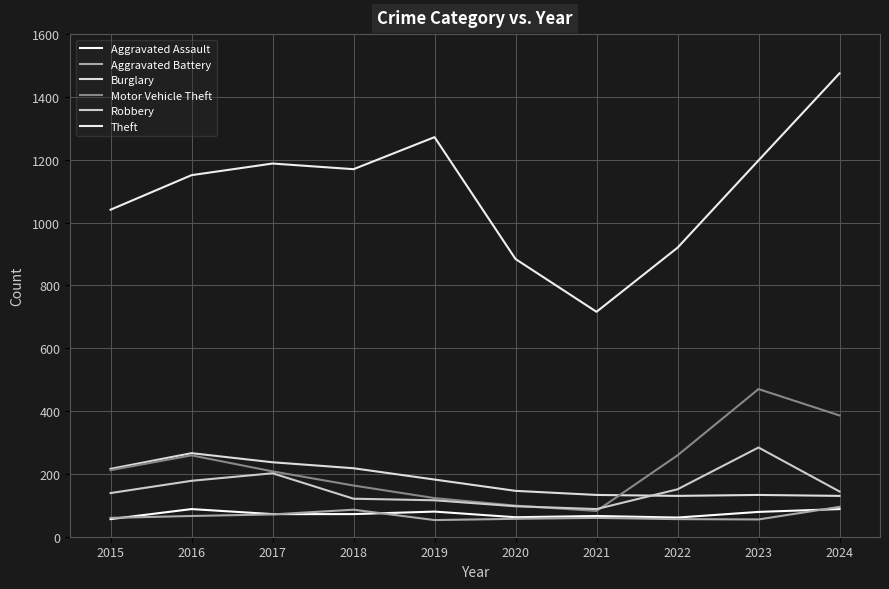

Rank the series by their maximum value, from highest to lowest.

Theft, Motor Vehicle Theft, Robbery, Burglary, Aggravated Battery, Aggravated Assault